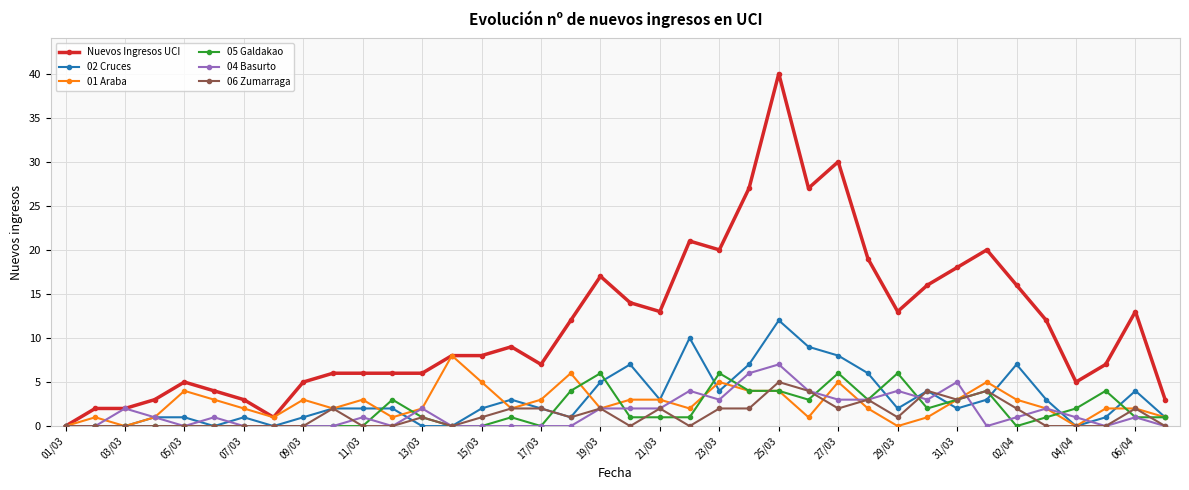

At how many categories does at least one series exceed 24?

4